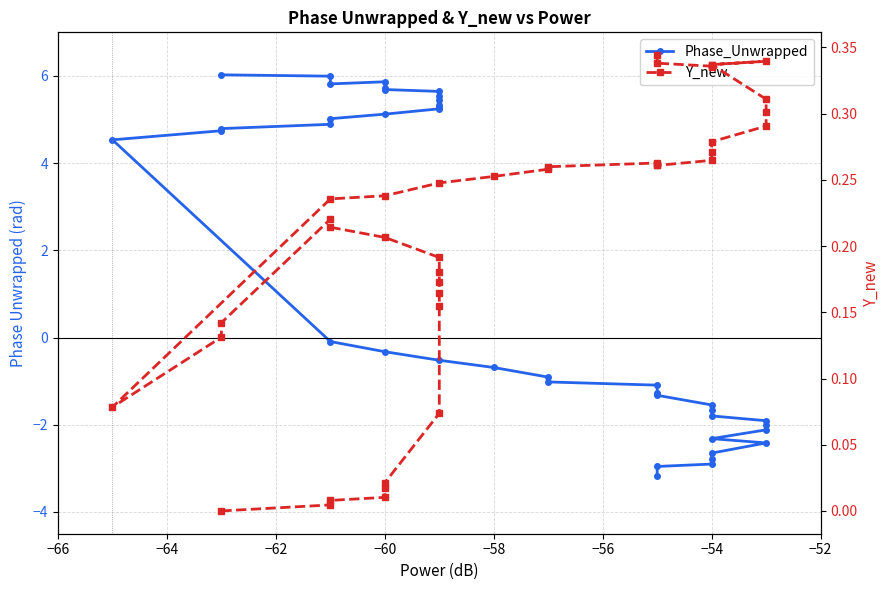

List the series in order of their overall mean, lowest first.

Y_new, Phase_Unwrapped